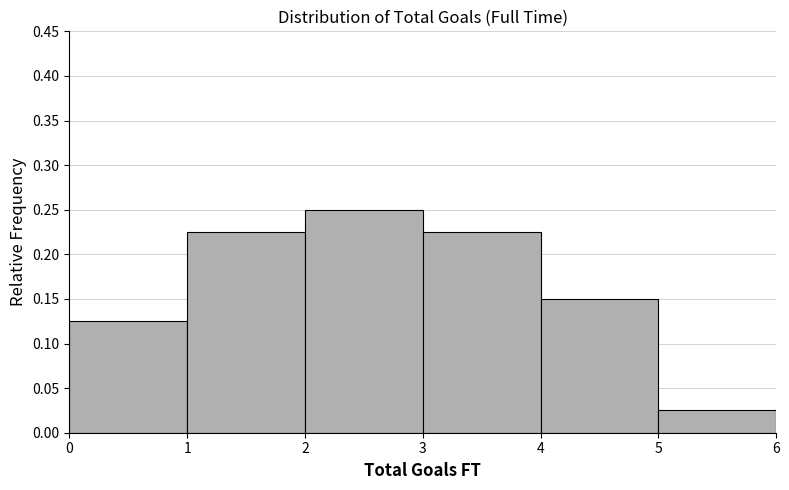

Which range on the x-axis has the tallest bar?

2 to 3